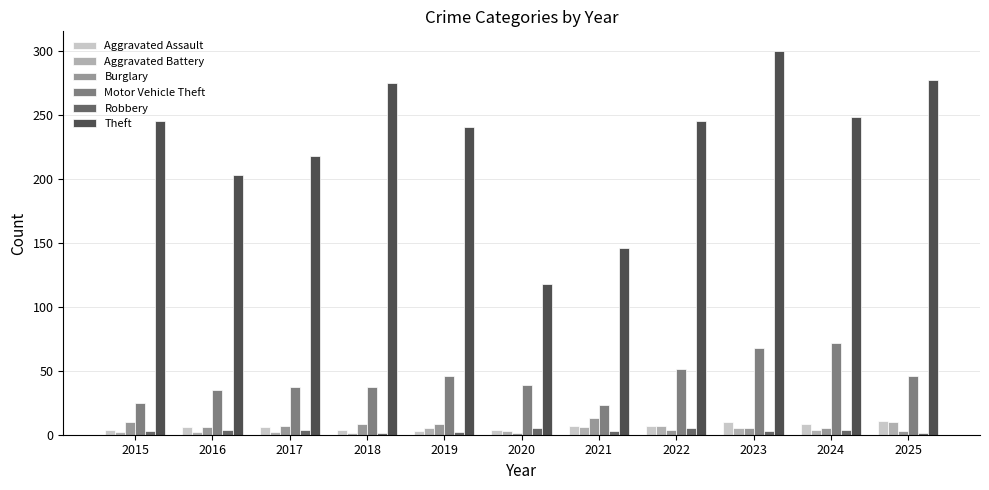

Which series has the largest total across all categories?

Theft